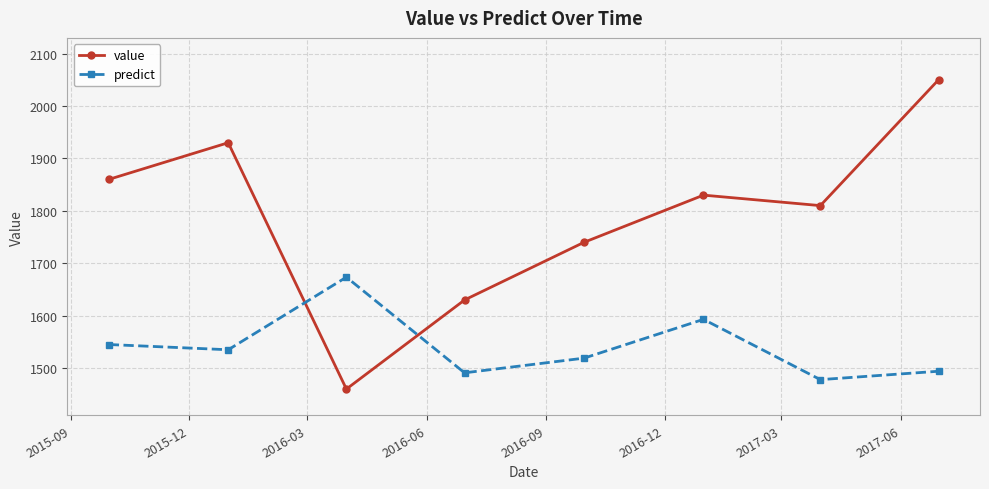

How many data points does each series have?

8